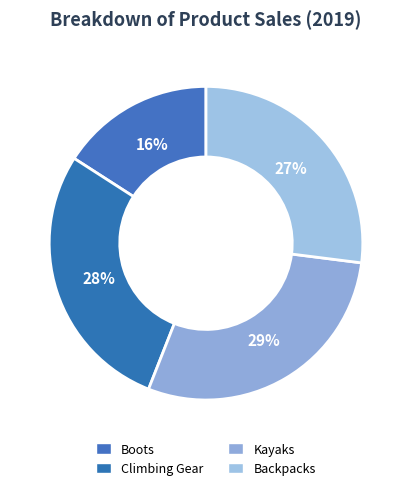

Rank the categories by value from highest to lowest.

Kayaks, Climbing Gear, Backpacks, Boots